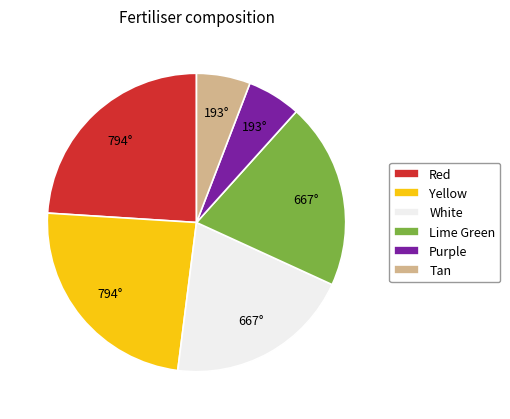

The Lime Green slice represents 20% of the pie. True or false?

True